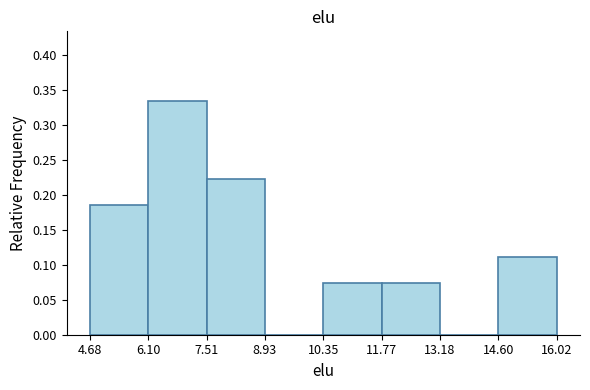

Reading left to right, transcribe this chart: for each bar, give the range it covers on the x-axis and its height. The values are not printed on the chart, so give them approximately, as read against the axis.

4.68 to 6.10: 0.185
6.10 to 7.51: 0.335
7.51 to 8.93: 0.220
8.93 to 10.35: 0
10.35 to 11.77: 0.075
11.77 to 13.18: 0.075
13.18 to 14.60: 0
14.60 to 16.02: 0.110